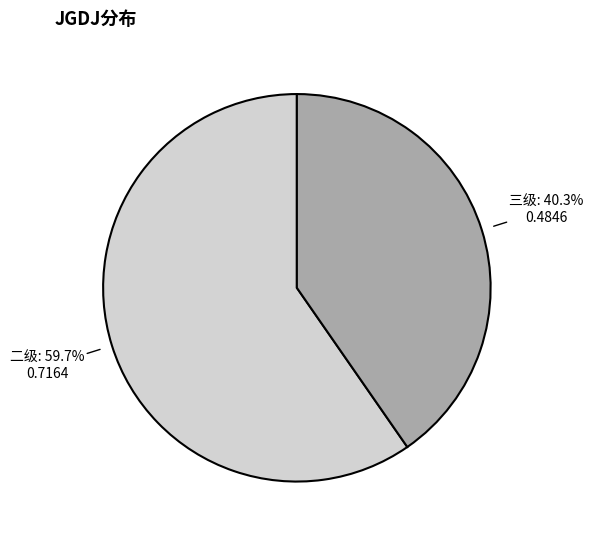

To the nearest percent, what is the difference between the largest and smallest slice percentages?

19%